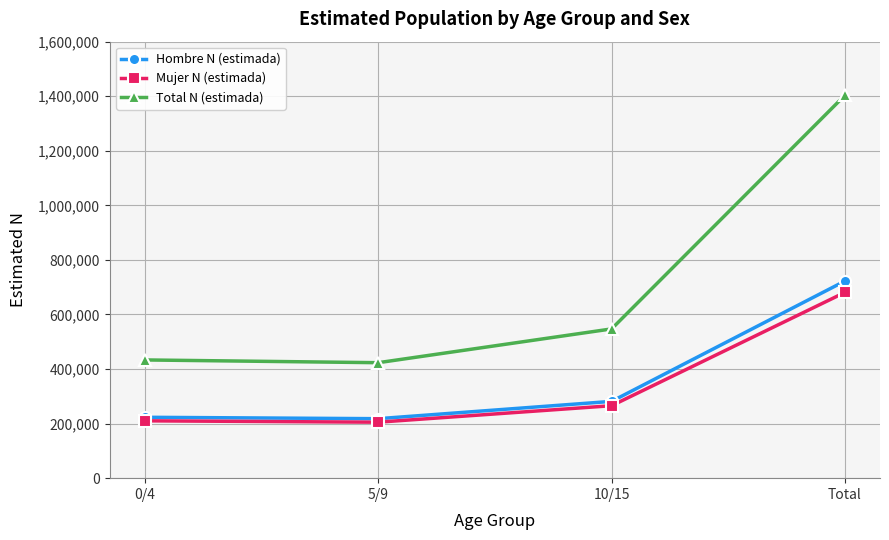

What is the value of the Hombre N (estimada) point at the 2nd from the left?

218041